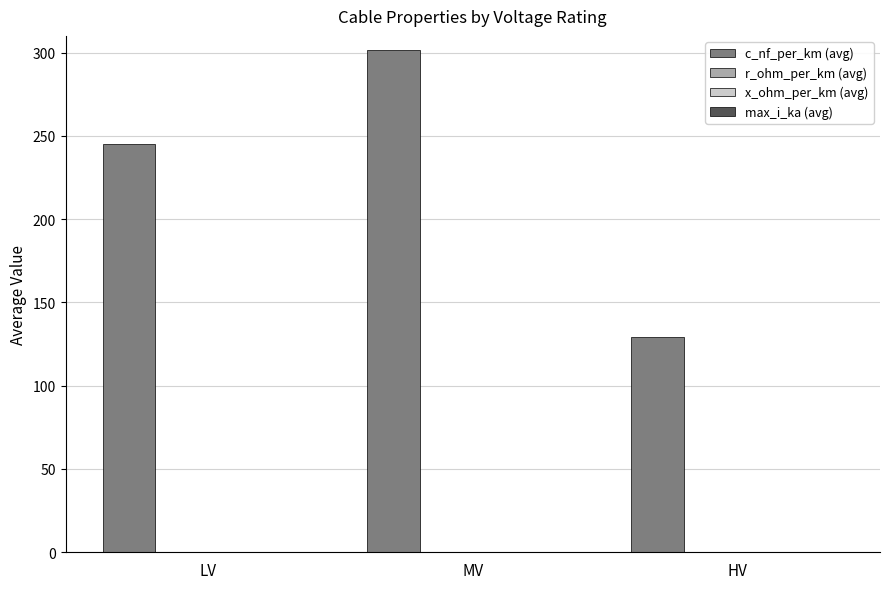

Between LV and HV, which series saw the biggest shift?

c_nf_per_km (avg)